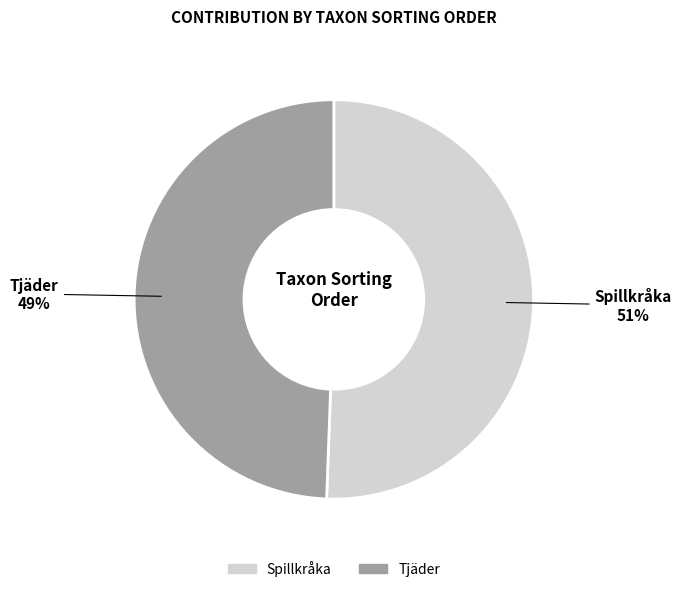

Which has a higher value, Spillkråka or Tjäder?

Spillkråka